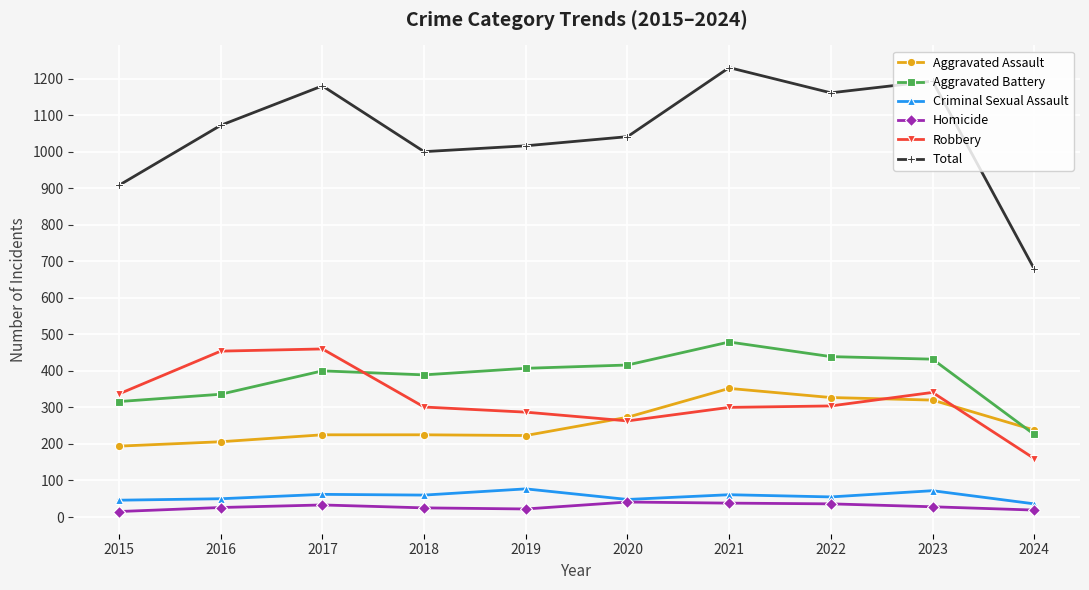

At which label is Aggravated Battery closest to 352?

2016